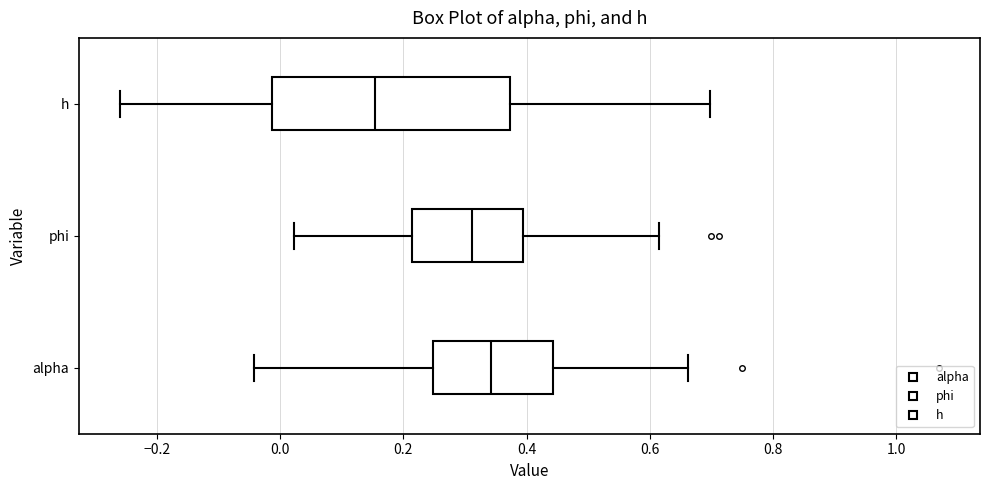

Which box's median line is the furthest to the left?

h